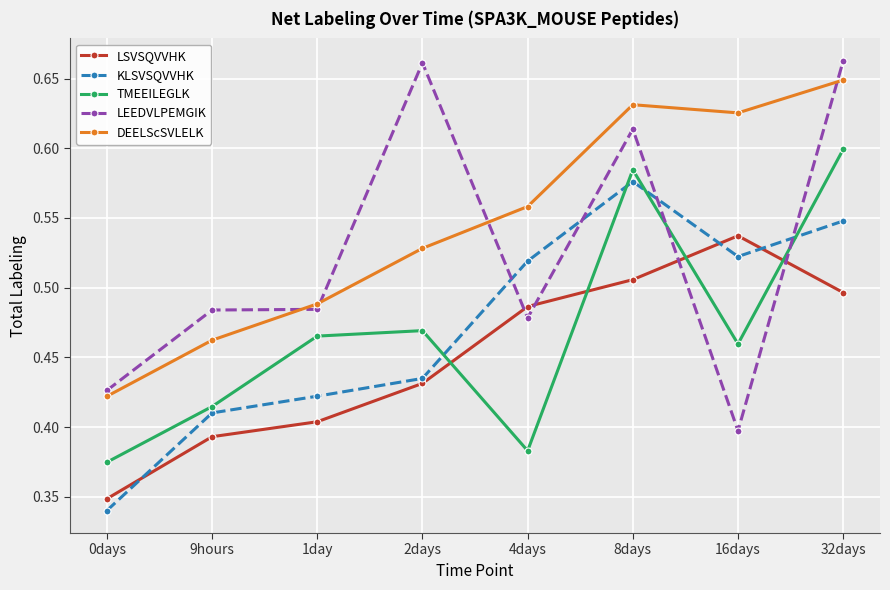

True or false: TMEEILEGLK has a value of 0.2 at 4days.

False